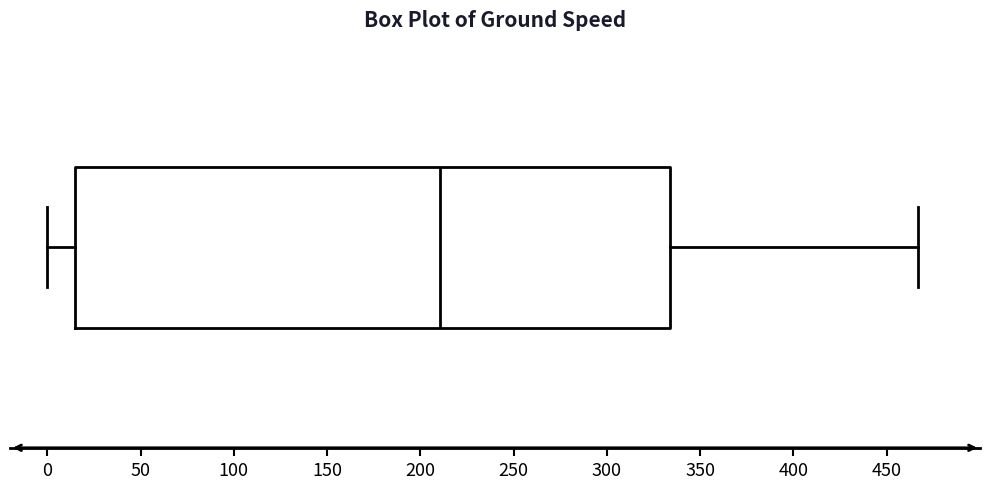

Transcribe this box plot: give where the median line is, the range the box spans, and where the two whiskers end, as read against the x-axis. The values are not printed on the chart, so give them approximately, as read against the axis.

median 210, box 15 to 335, whiskers 0 to 465